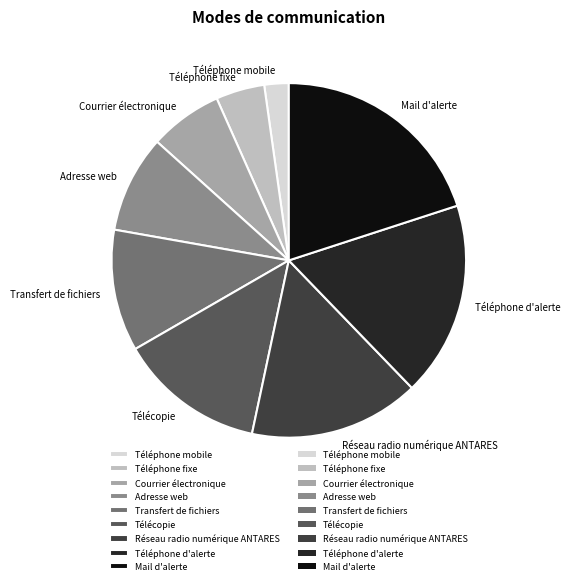

Does Téléphone mobile represent more than half of the total?

No